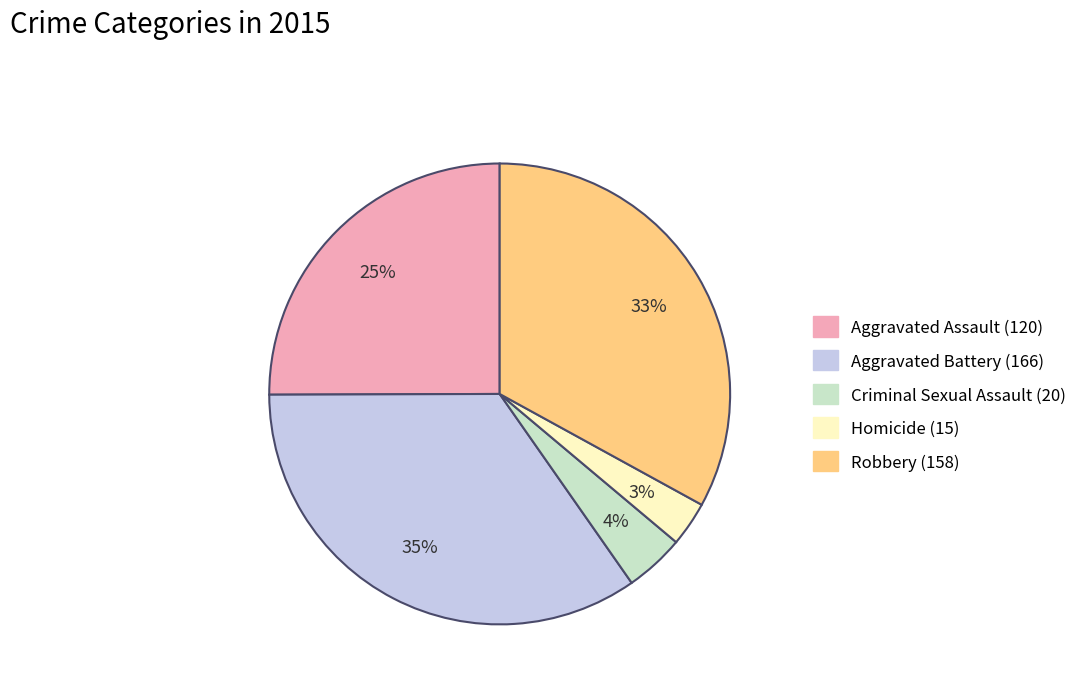

Which slice is the largest?

Aggravated Battery